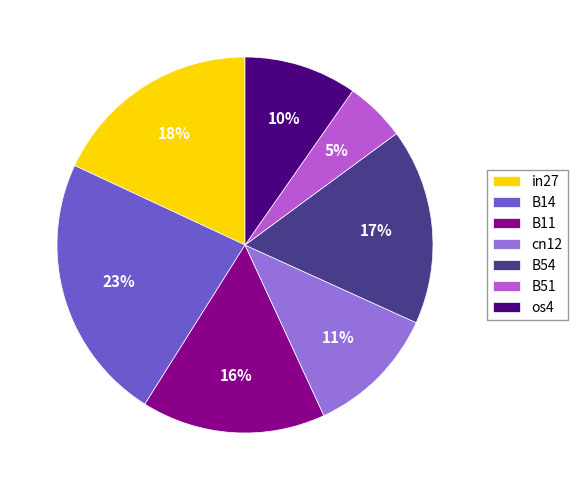

What percentage is the in27 slice, to the nearest percent?

18%